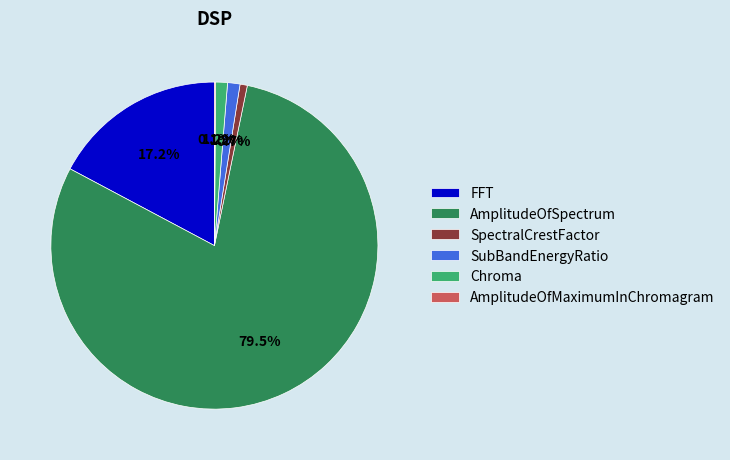

To the nearest percent, what portion does Chroma represent?

1%